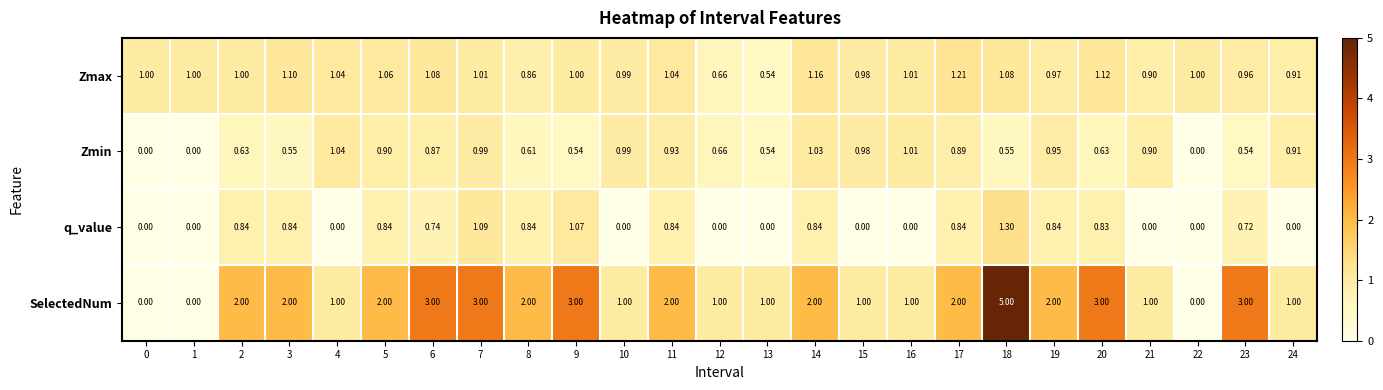

List the series in order of their overall mean, highest first.

SelectedNum, Zmax, Zmin, q_value